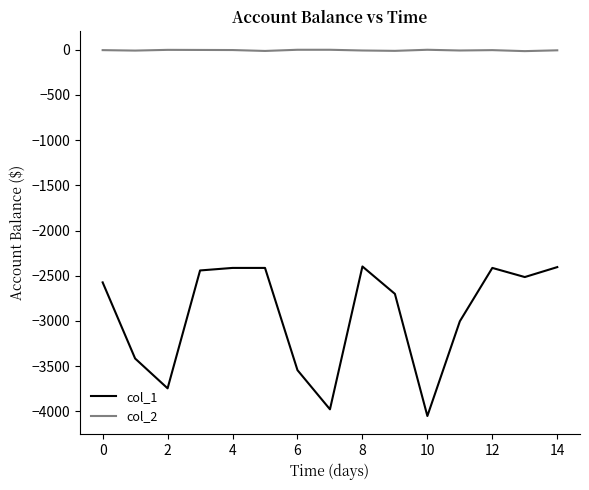

True or false: col_1 and col_2 intersect in this chart.

False